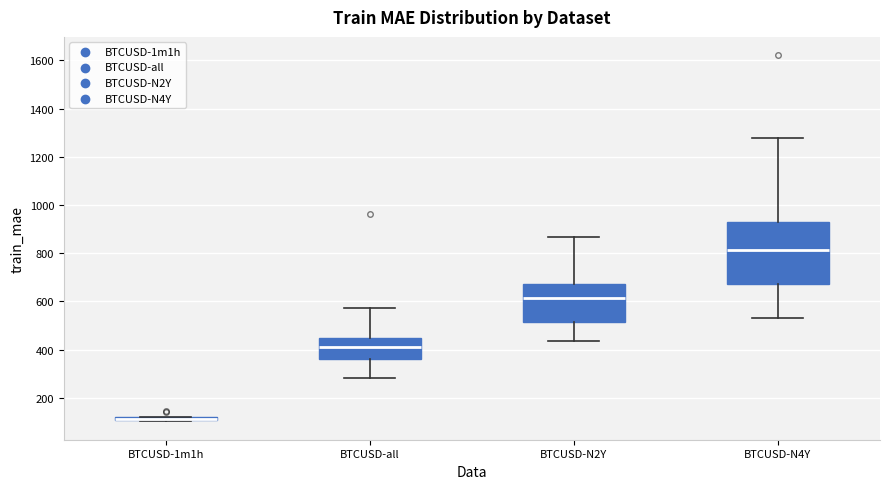

Comparing the boxes themselves (not the whiskers), which one is the tallest?

BTCUSD-N4Y